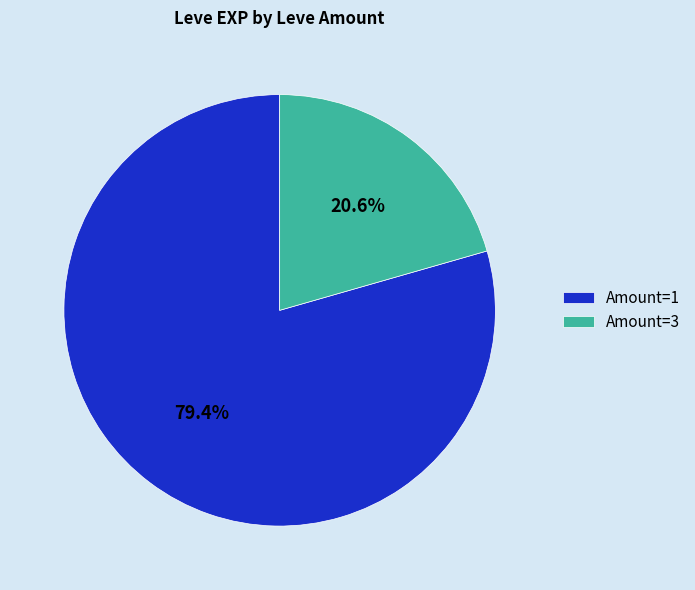

Which slice is the largest?

Amount=1